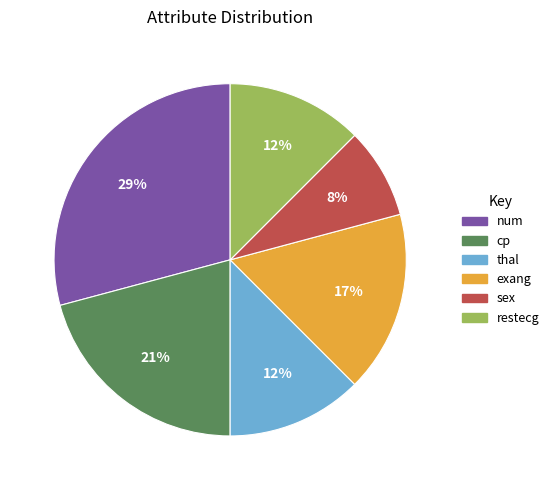

Combined, do exang and sex account for over 50%?

No